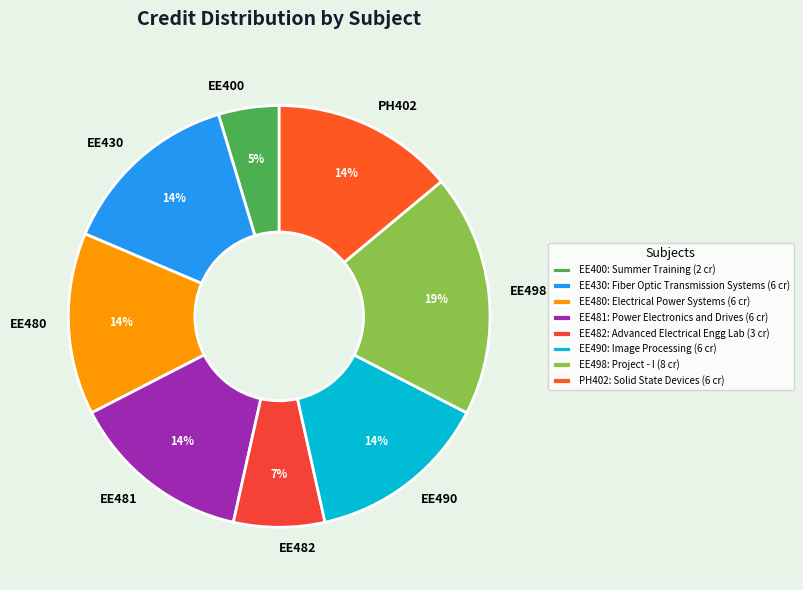

The EE498 slice represents 33% of the pie. True or false?

False